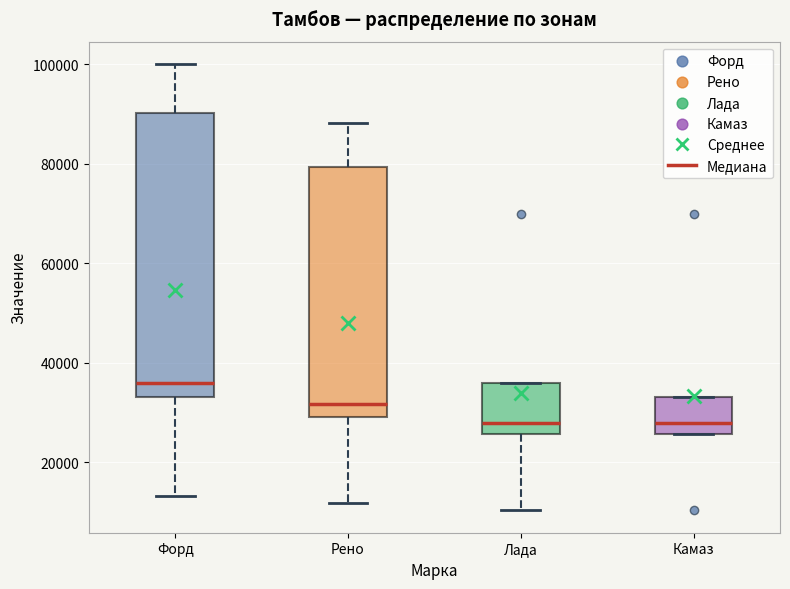

Reading left to right, read every box against the y-axis: the position of its median line, the range the box covers, and the ends of its whiskers. The values are not printed on the chart, so give them approximately, as read against the axis.

Форд: median 36000, box 34000 to 90000, whiskers 14000 to 100000
Рено: median 32000, box 30000 to 80000, whiskers 12000 to 88000
Лада: median 28000, box 26000 to 36000, whiskers 10000 to 36000
Камаз: median 28000, box 26000 to 34000, whiskers 26000 to 34000